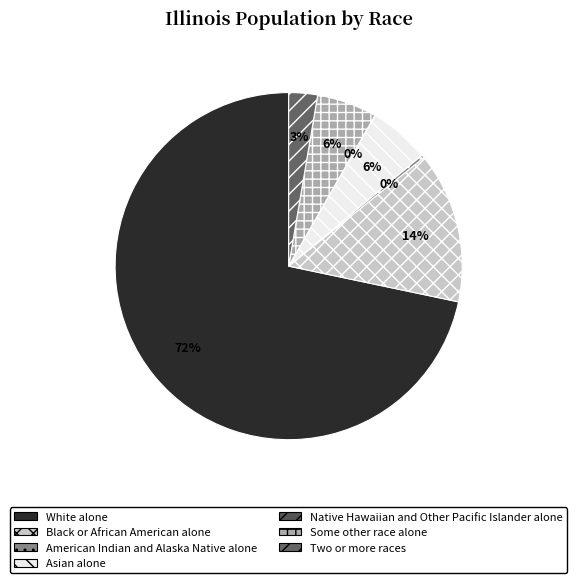

To the nearest percent, what is the difference between the Black or African American alone and Asian alone slice percentages?

8%